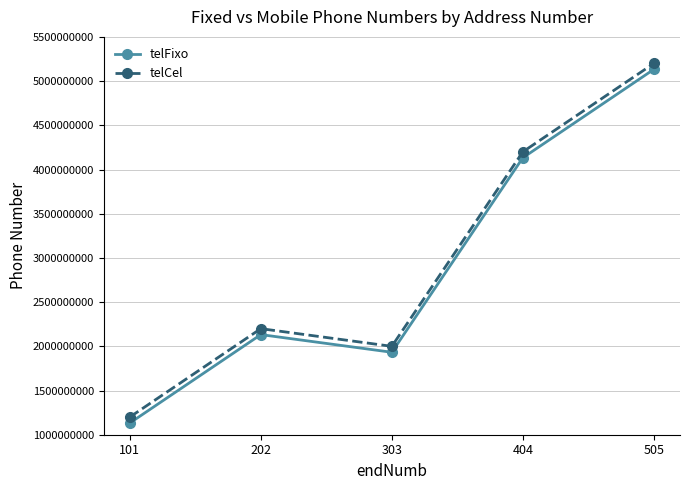

At 404, list the series in order from largest to smallest.

telCel, telFixo